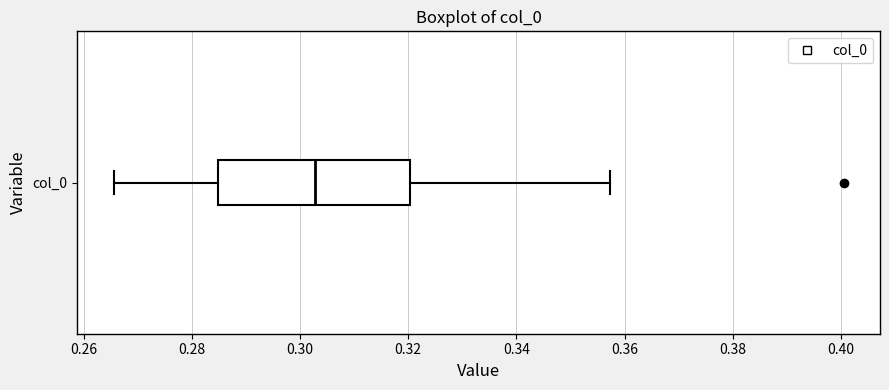

Where is the right edge of the box for col_0 on the x-axis? The values are not printed on the chart, so give them approximately, as read against the axis.

0.320